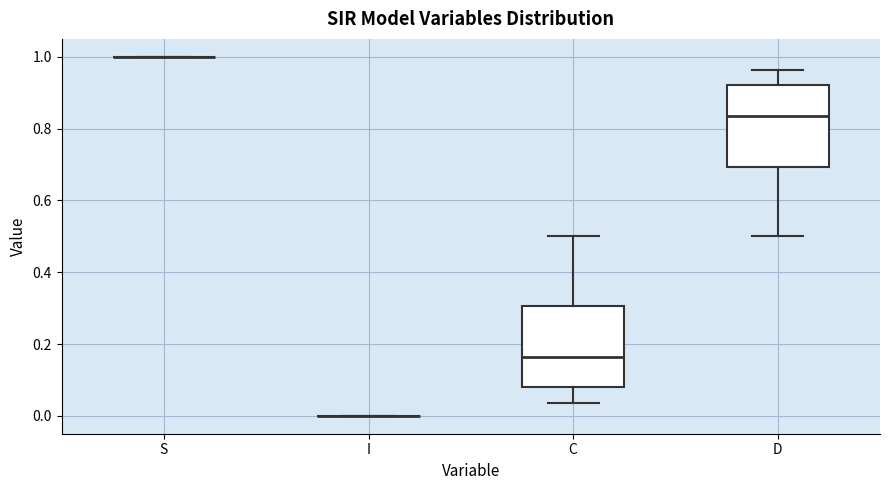

Reading left to right, read every box against the y-axis: the position of its median line, the range the box covers, and the ends of its whiskers. The values are not printed on the chart, so give them approximately, as read against the axis.

S: box collapsed to a line at 1.00, whiskers 1.00 to 1.00
I: box collapsed to a line at 0.00, whiskers 0.00 to 0.00
C: median 0.16, box 0.08 to 0.30, whiskers 0.04 to 0.50
D: median 0.84, box 0.70 to 0.92, whiskers 0.50 to 0.96